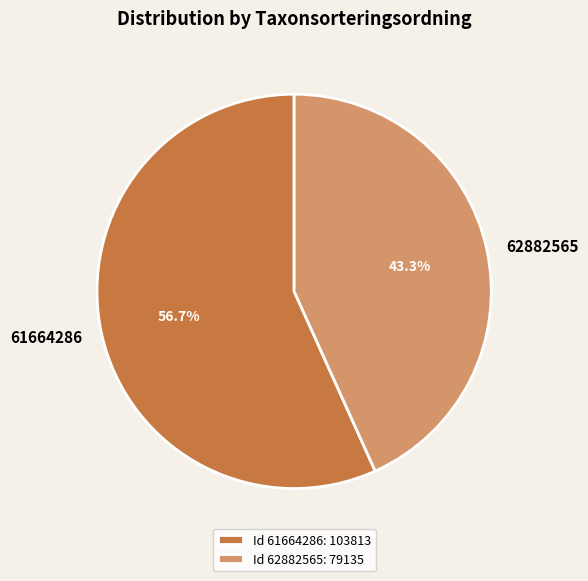

Rank the categories by value from lowest to highest.

62882565, 61664286